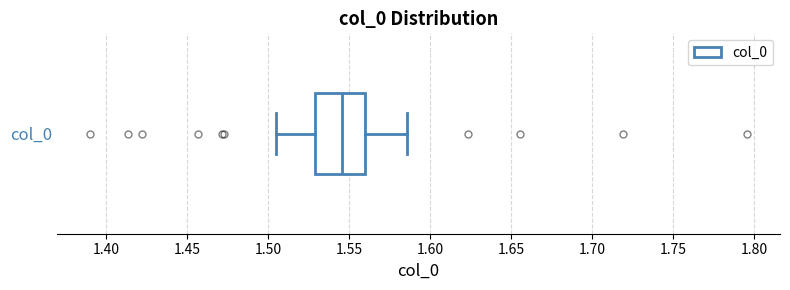

Read this box plot against the x-axis: the position of the median line, the range covered by the box, and the ends of both whiskers. The values are not printed on the chart, so give them approximately, as read against the axis.

median 1.545, box 1.530 to 1.560, whiskers 1.505 to 1.585